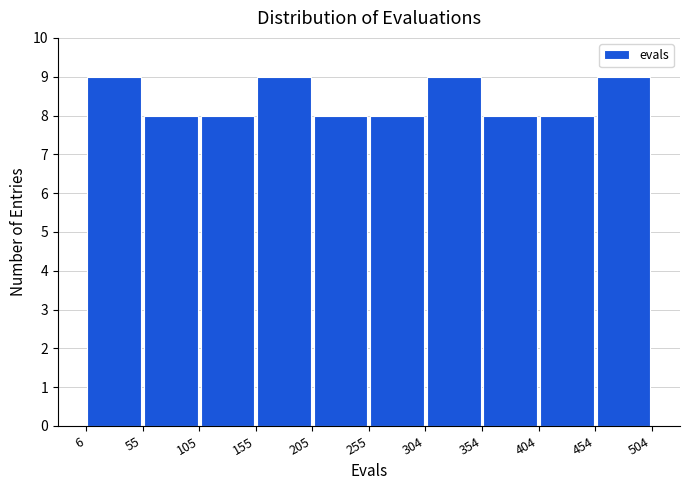

Reading left to right, transcribe this chart: for each bar, give the range it covers on the x-axis and its height. The values are not printed on the chart, so give them approximately, as read against the axis.

6 to 55: 9
55 to 105: 8
105 to 155: 8
155 to 205: 9
205 to 255: 8
255 to 304: 8
304 to 354: 9
354 to 404: 8
404 to 454: 8
454 to 504: 9